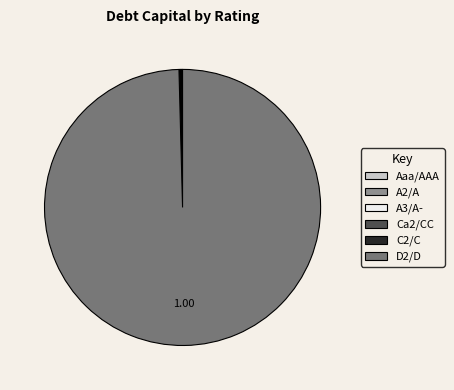

What is the majority slice?

D2/D